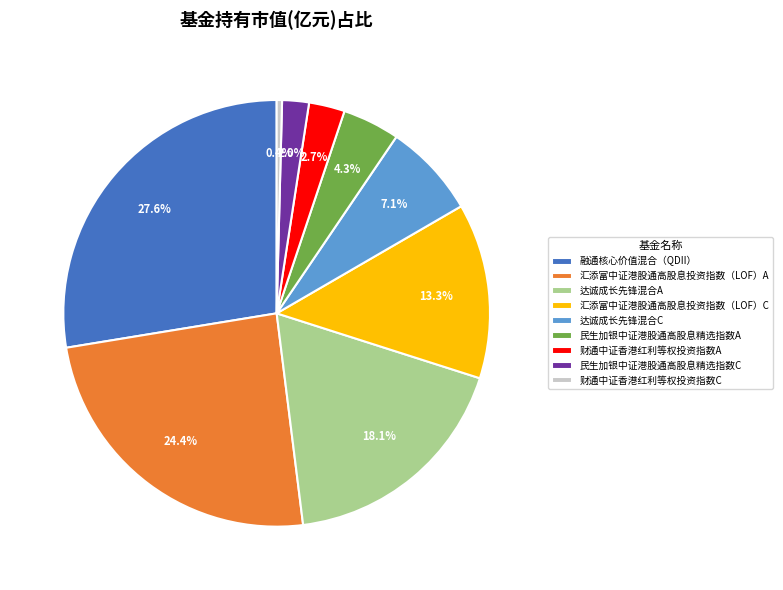

Do 达诚成长先锋混合C and 财通中证香港红利等权投资指数A together represent more than half of the pie?

No